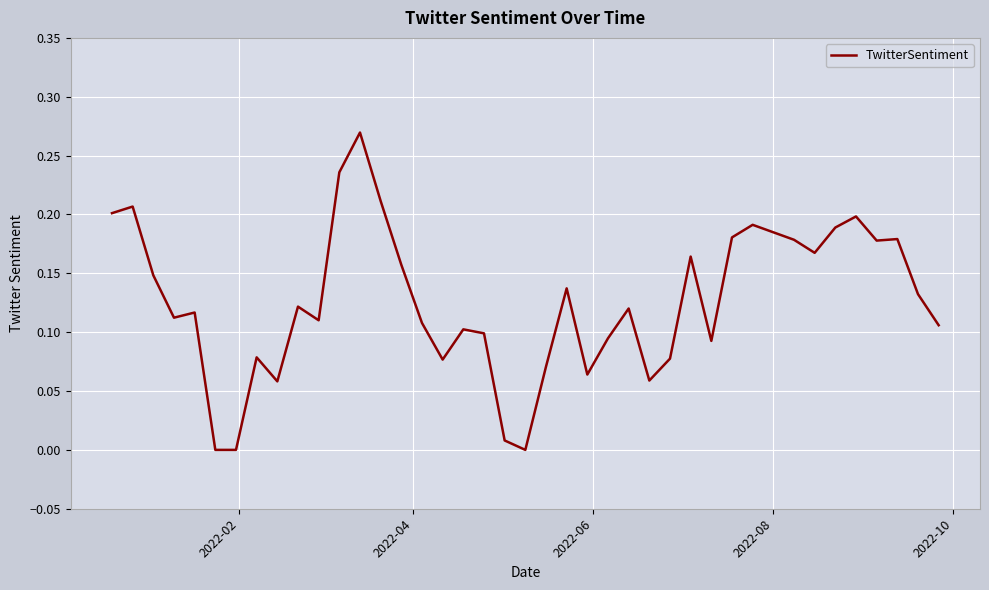

Reading left to right, list all the values displayed in this chart.

0.2	0.2	0.1	0.1	0.1	0.0	0.0	0.1	0.1	0.1	0.1	0.2	0.3	0.2	0.2	0.1	0.1	0.1	0.1	0.0	0.0	0.1	0.1	0.1	0.1	0.1	0.1	0.1	0.2	0.1	0.2	0.2	0.2	0.2	0.2	0.2	0.2	0.2	0.1	0.1